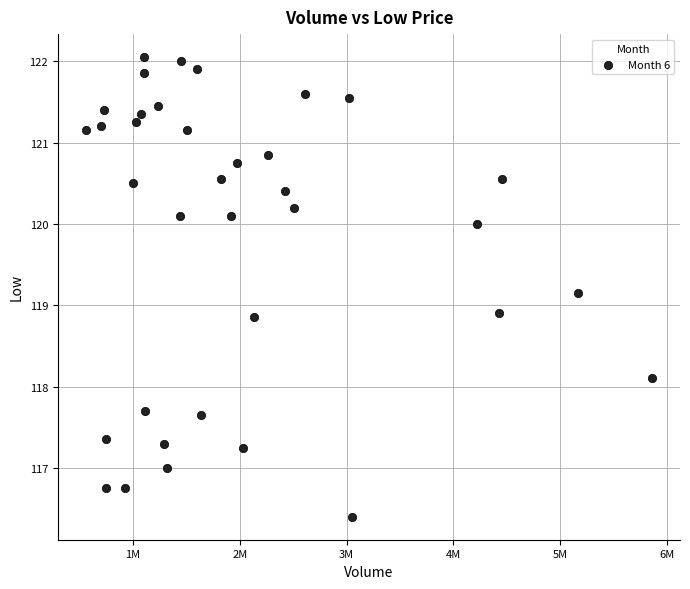

What is the range of Y values (max minus min)?

5.7